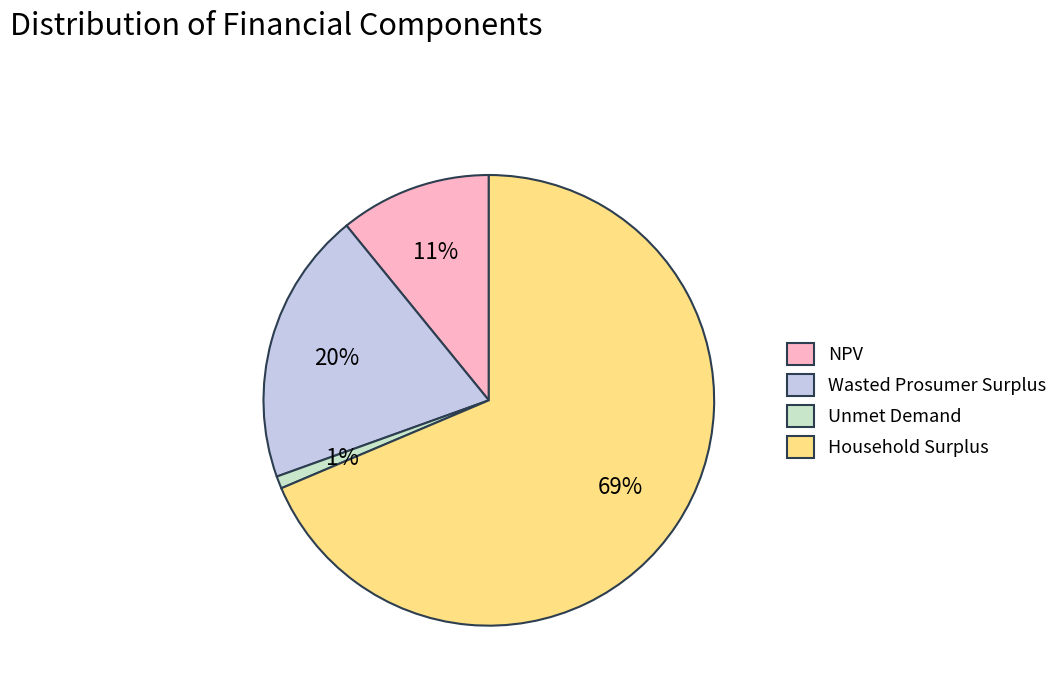

Combined, do Wasted Prosumer Surplus and Unmet Demand account for over 50%?

No